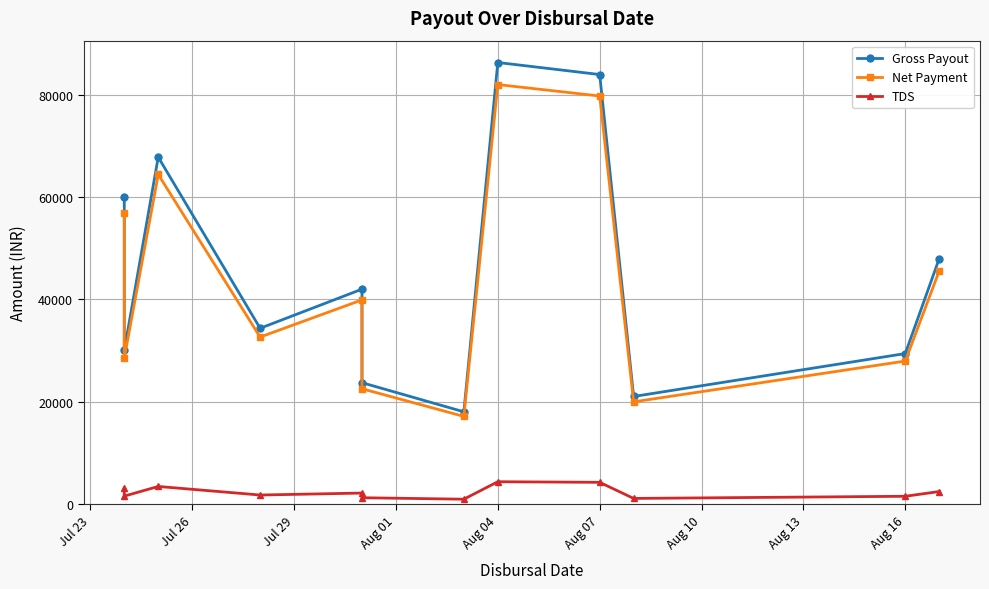

What are all the series names shown in the legend?

Gross Payout, Net Payment, TDS